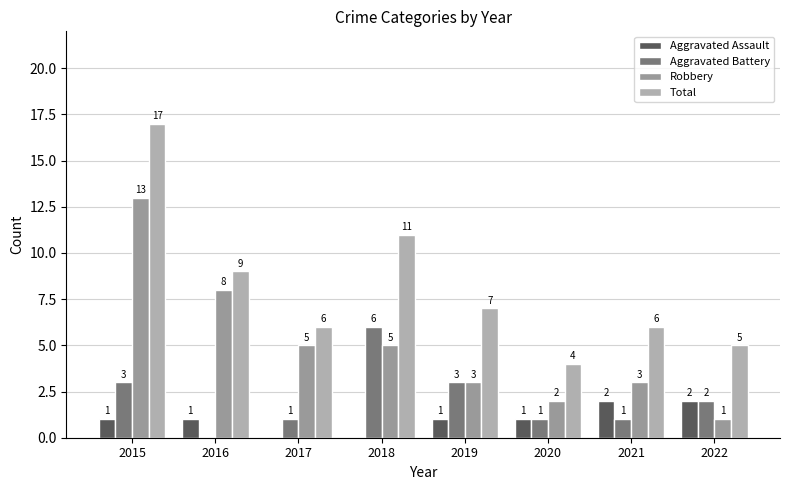

Rank the categories by Aggravated Battery value from highest to lowest.

2018, 2015, 2019, 2022, 2017, 2020, 2021, 2016